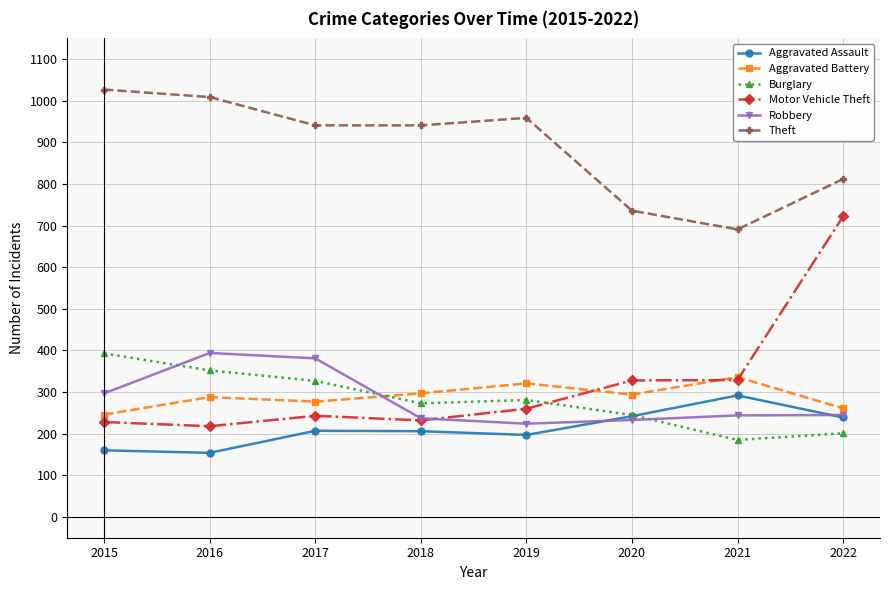

What is the lowest value of the Motor Vehicle Theft series?

218